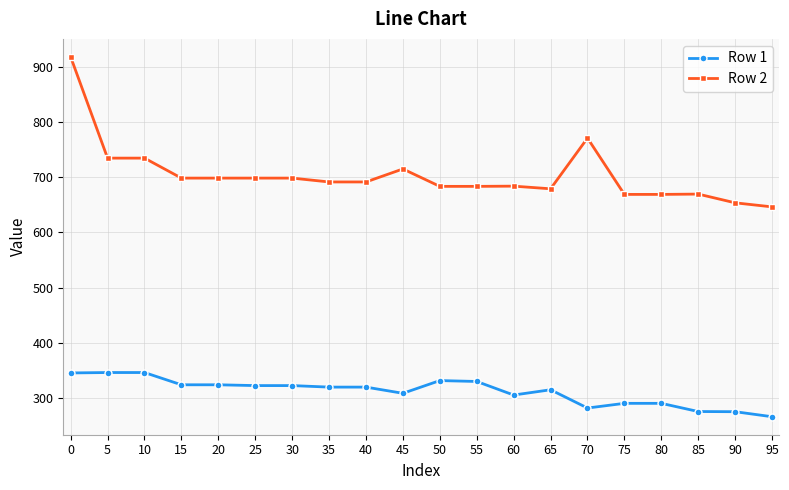

What is the spread (max minus min) of values at 85?

394.3